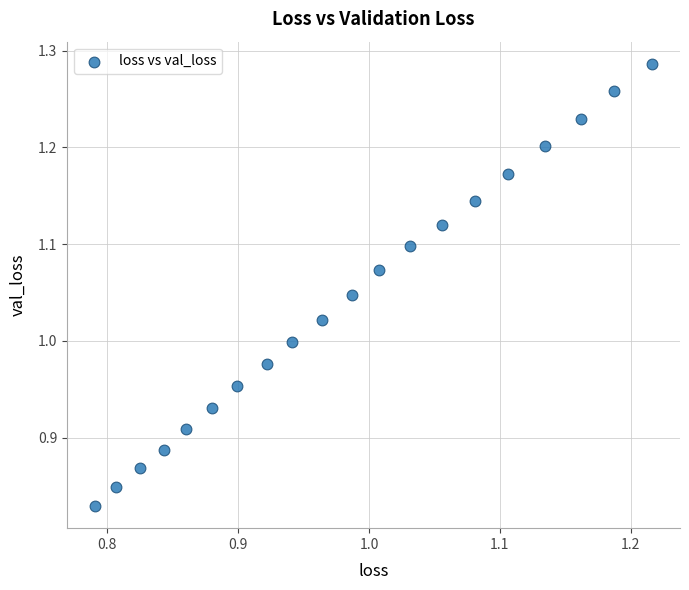

What is the range of Y values (max minus min)?

0.5